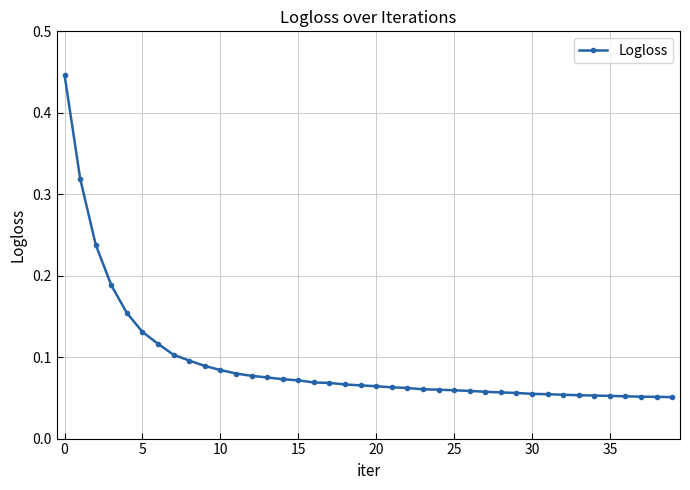

What is the sum of all values?

3.7